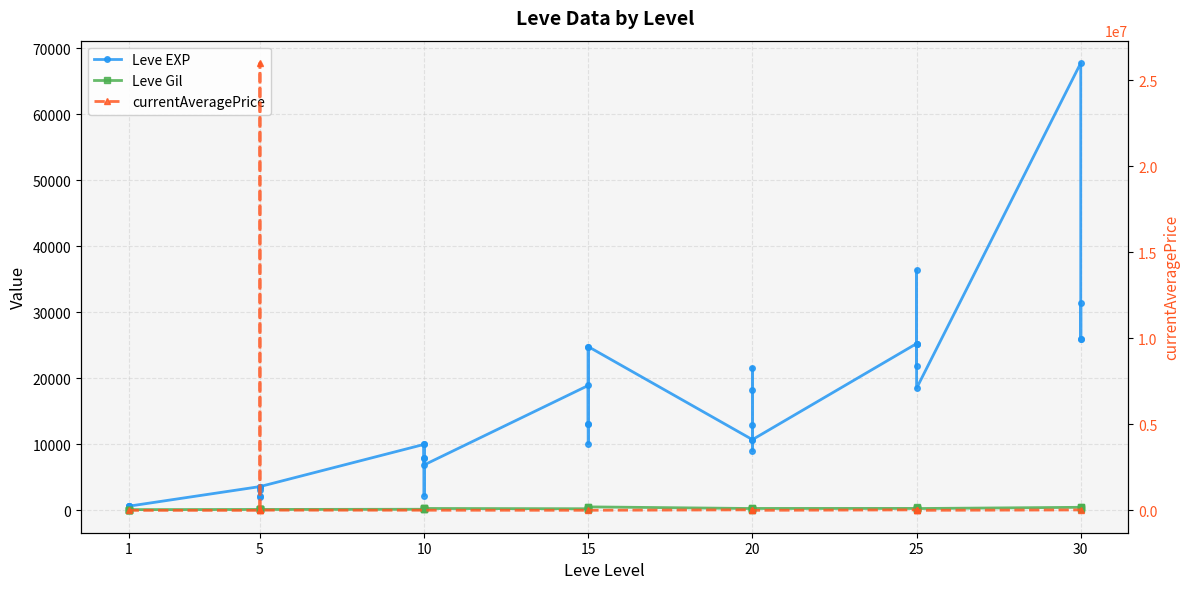

The value of Leve Gil at 5 is 139. True or false?

True